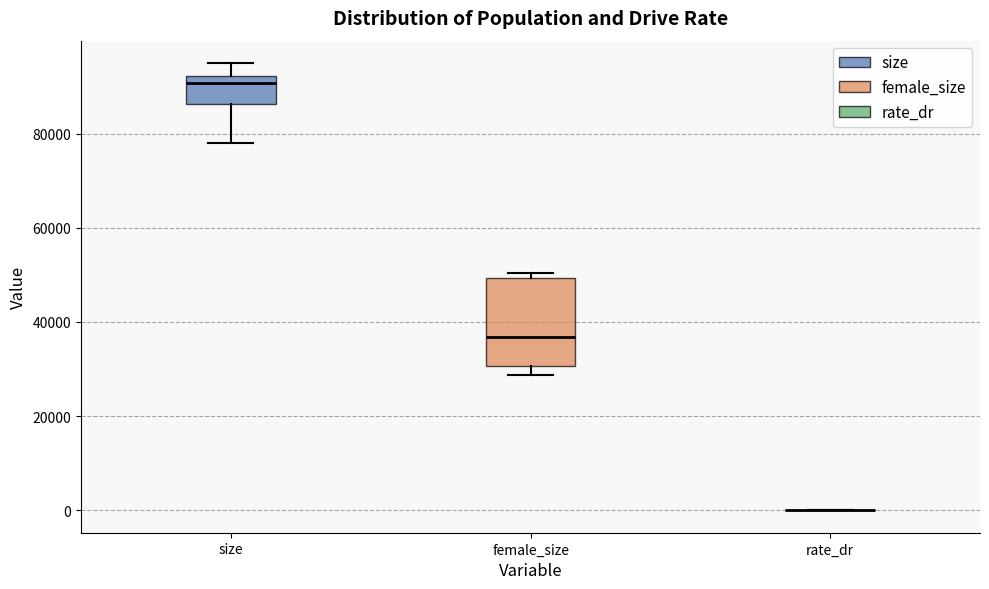

Where does the median line of the box for female_size sit on the y-axis? The values are not printed on the chart, so give them approximately, as read against the axis.

36000